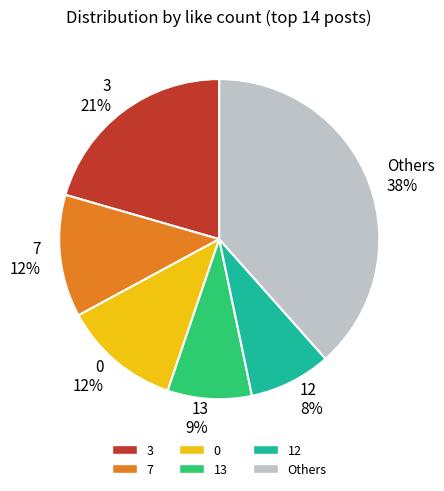

Which slice is the largest?

Others 38%